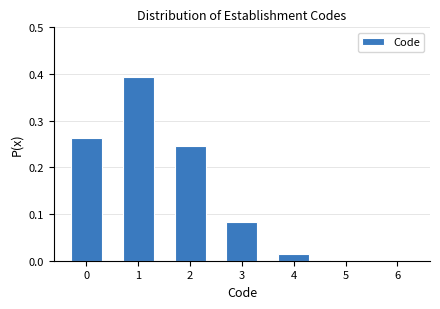

True or false: the data shows 0.0 at 5.

True